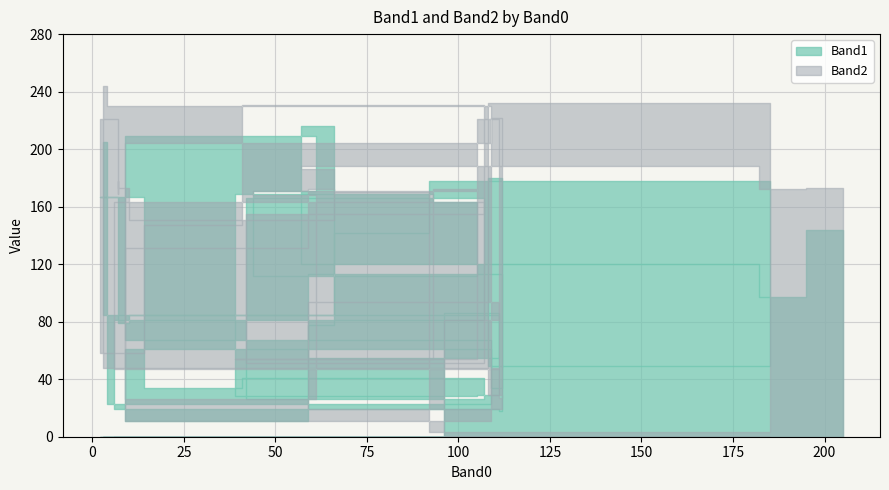

How many interior local peaks does the Band2 series have?

12